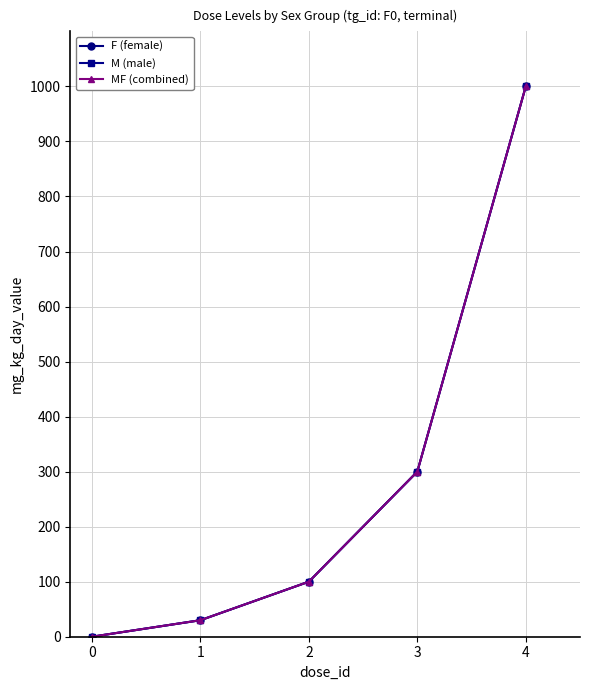

Which series has the largest total across all categories?

F (female)